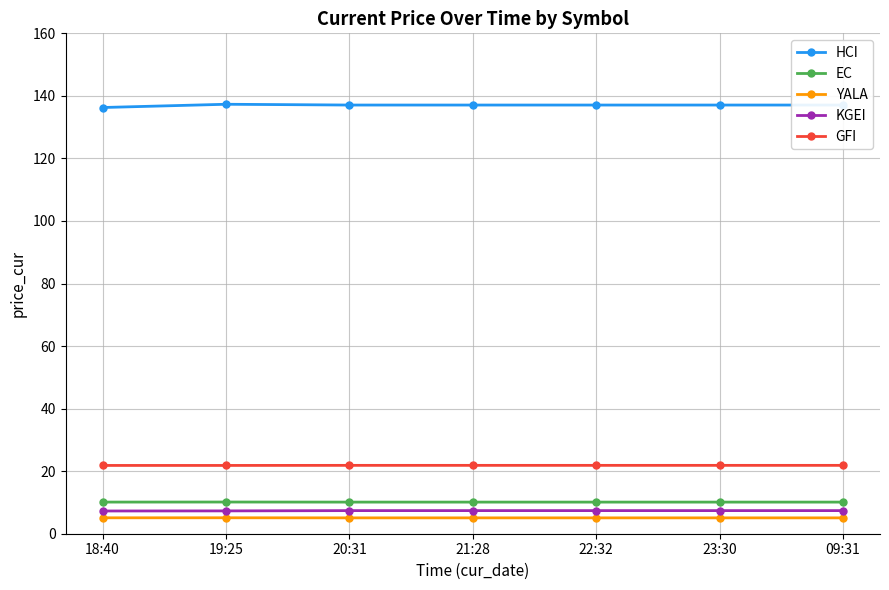

What is the lowest value of the HCI series?

136.3